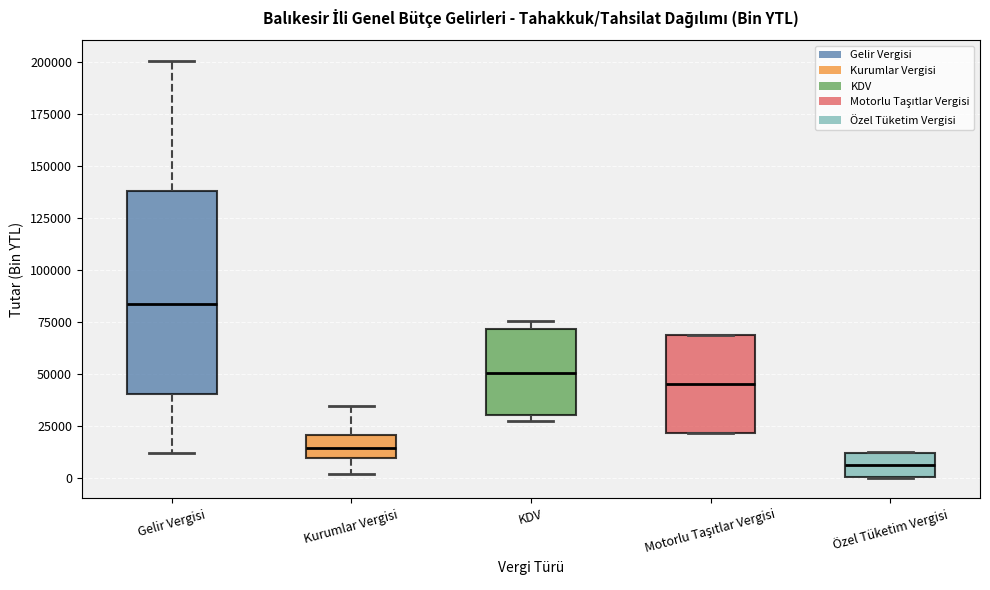

Reading left to right, read every box against the y-axis: the position of its median line, the range the box covers, and the ends of its whiskers. The values are not printed on the chart, so give them approximately, as read against the axis.

Gelir Vergisi: median 85000, box 40000 to 140000, whiskers 10000 to 200000
Kurumlar Vergisi: median 15000, box 10000 to 20000, whiskers 0 to 35000
KDV: median 50000, box 30000 to 70000, whiskers 25000 to 75000
Motorlu Taşıtlar Vergisi: median 45000, box 20000 to 70000, whiskers 20000 to 70000
Özel Tüketim Vergisi: median 5000, box 0 to 10000, whiskers 0 to 10000